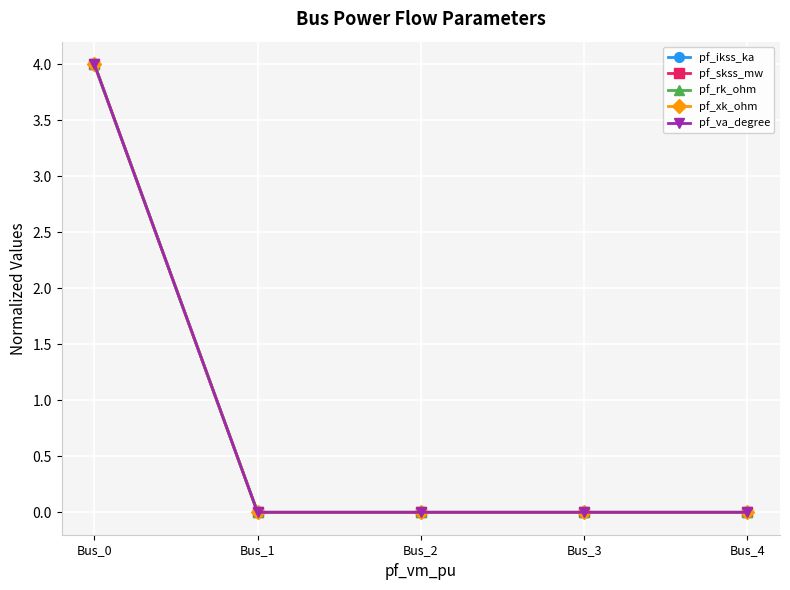

Does the chart have visible grid lines?

Yes